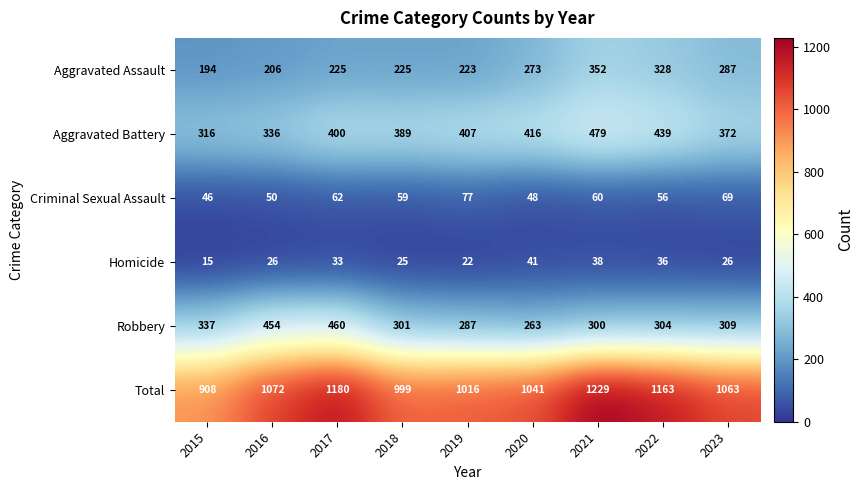

The Criminal Sexual Assault series shows 59 at 2018. True or false?

True